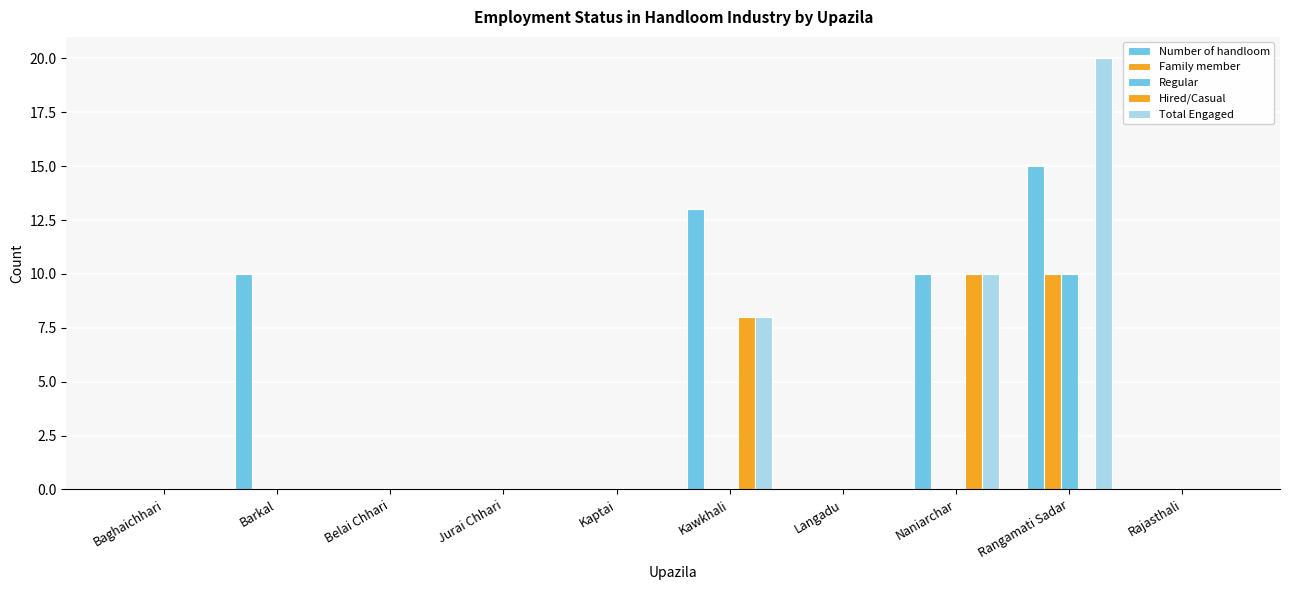

Does the chart contain stacked bars?

No